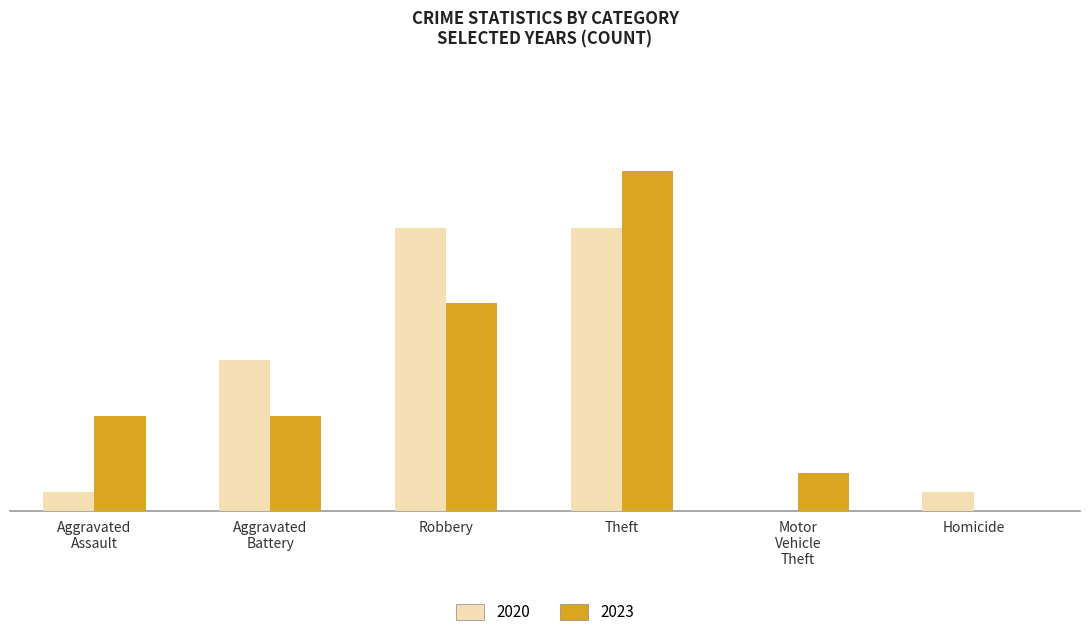

Are the bars grouped side by side (vs. stacked)?

Yes